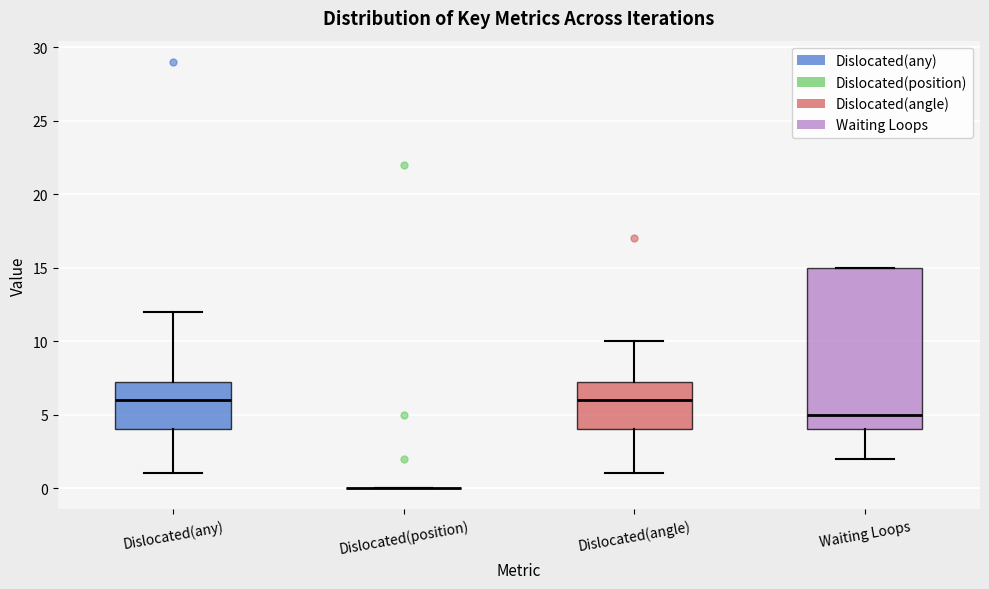

Where does the upper whisker of the box for Dislocated(any) end on the y-axis? The values are not printed on the chart, so give them approximately, as read against the axis.

12.0